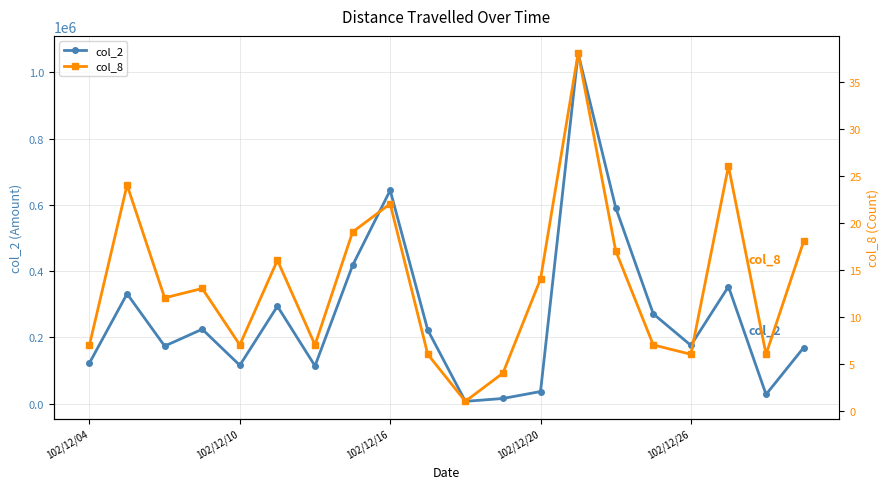

Does the chart display data point markers on the line(s)?

Yes